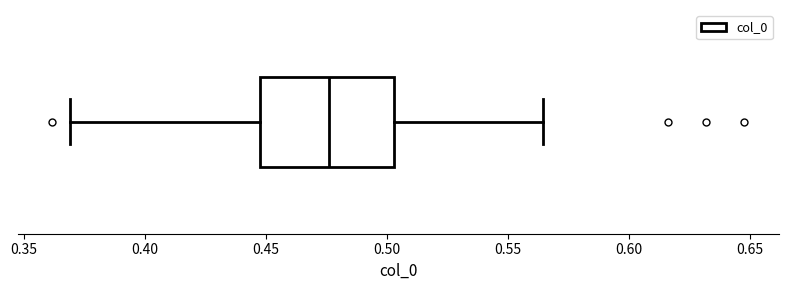

Transcribe this box plot: give where the median line is, the range the box spans, and where the two whiskers end, as read against the x-axis. The values are not printed on the chart, so give them approximately, as read against the axis.

median 0.475, box 0.450 to 0.505, whiskers 0.370 to 0.565